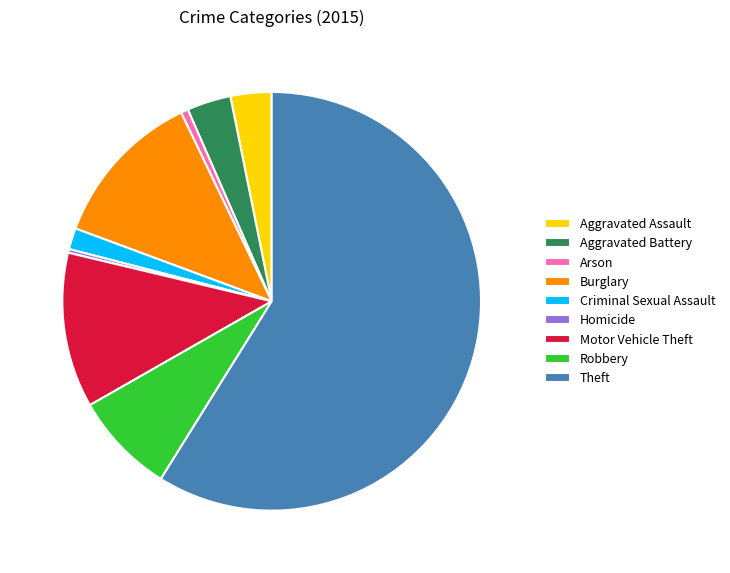

Do Aggravated Battery and Motor Vehicle Theft together represent more than half of the pie?

No